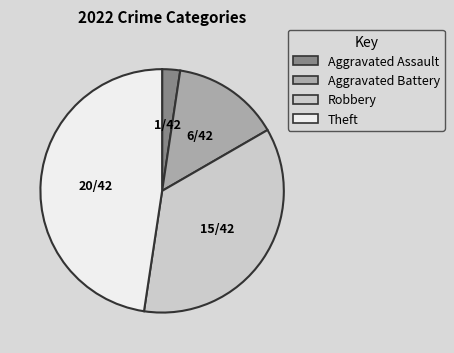

Does Aggravated Assault account for over 50% of the chart?

No